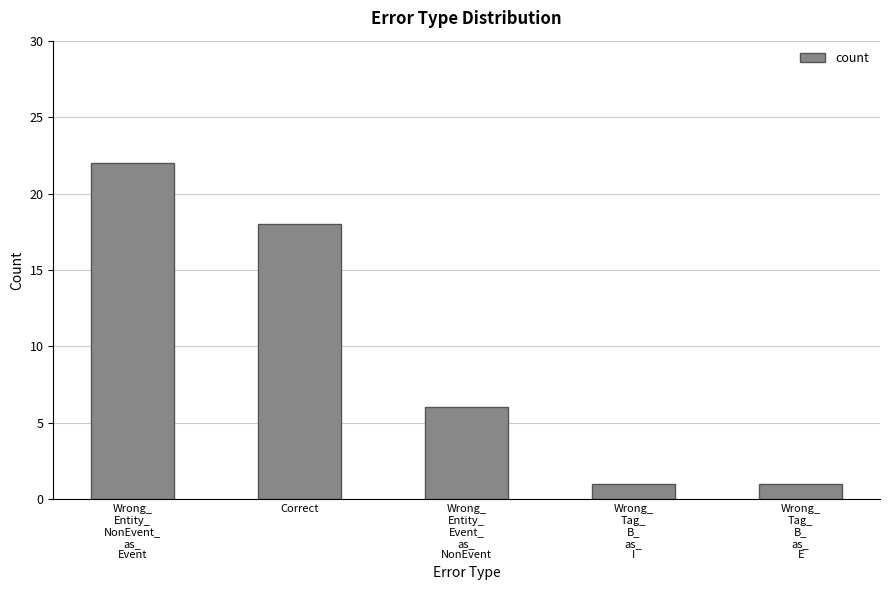

Reading left to right, extract all data points from this chart.

22	18	6	1	1